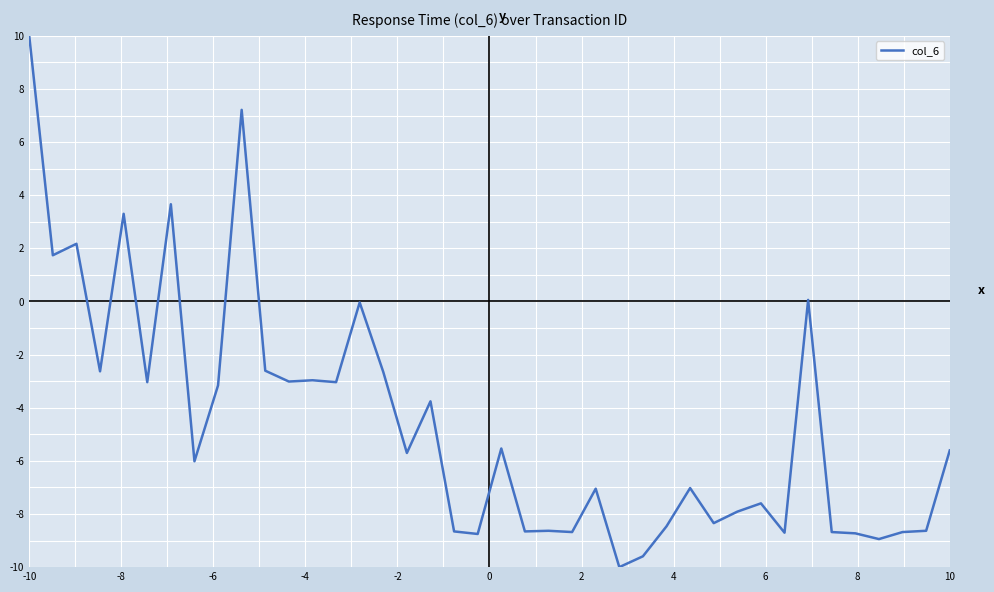

What is the greatest value displayed?

10.0